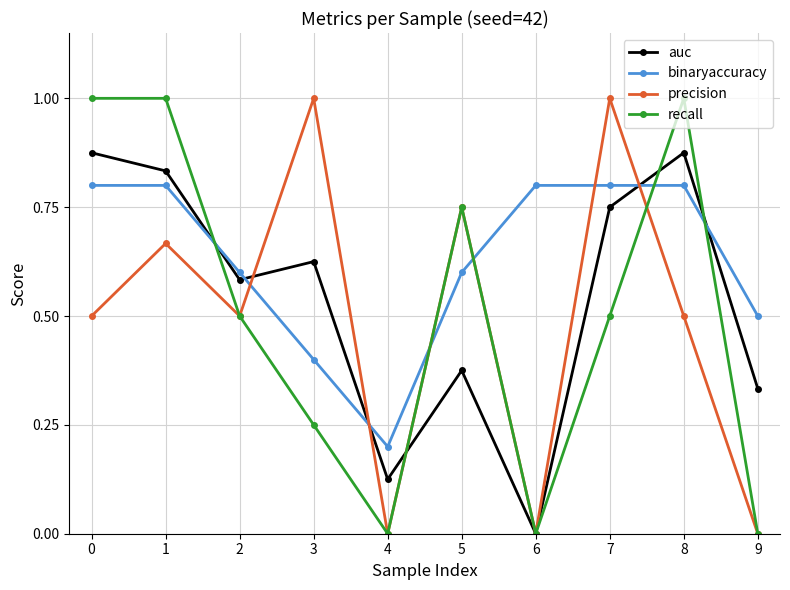

Is it true that recall equals 0.8 at 7?

False